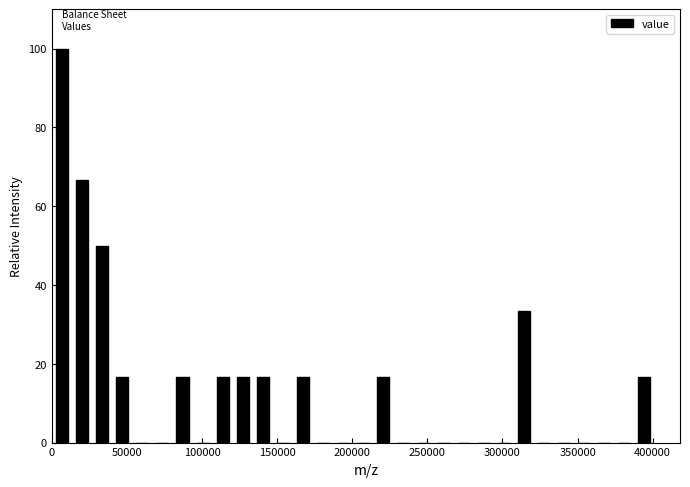

Read against the x-axis, roughly where is the centre of the tallest bar?

5000